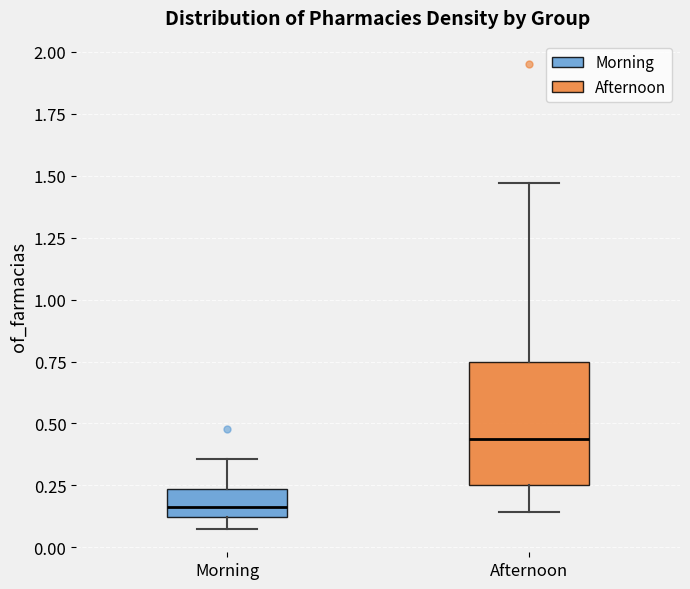

Which box is the tallest, from its lower edge to its upper edge?

Afternoon